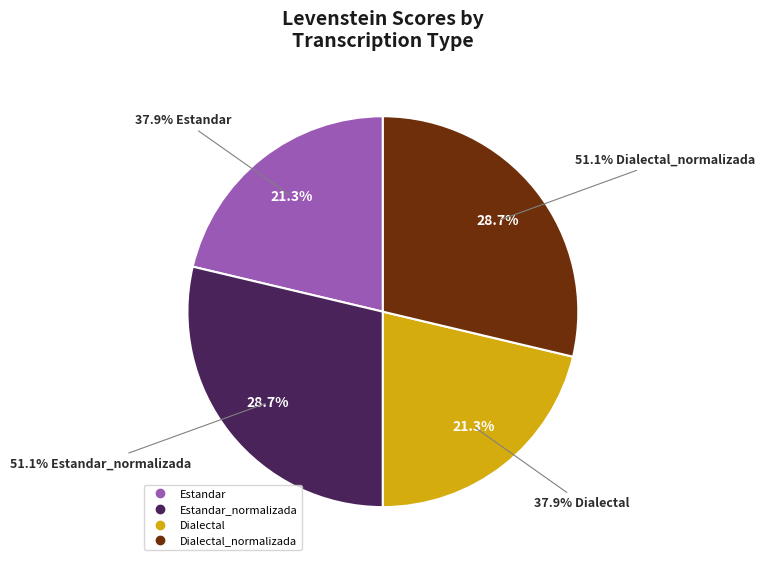

Count the number of slices in the pie.

4